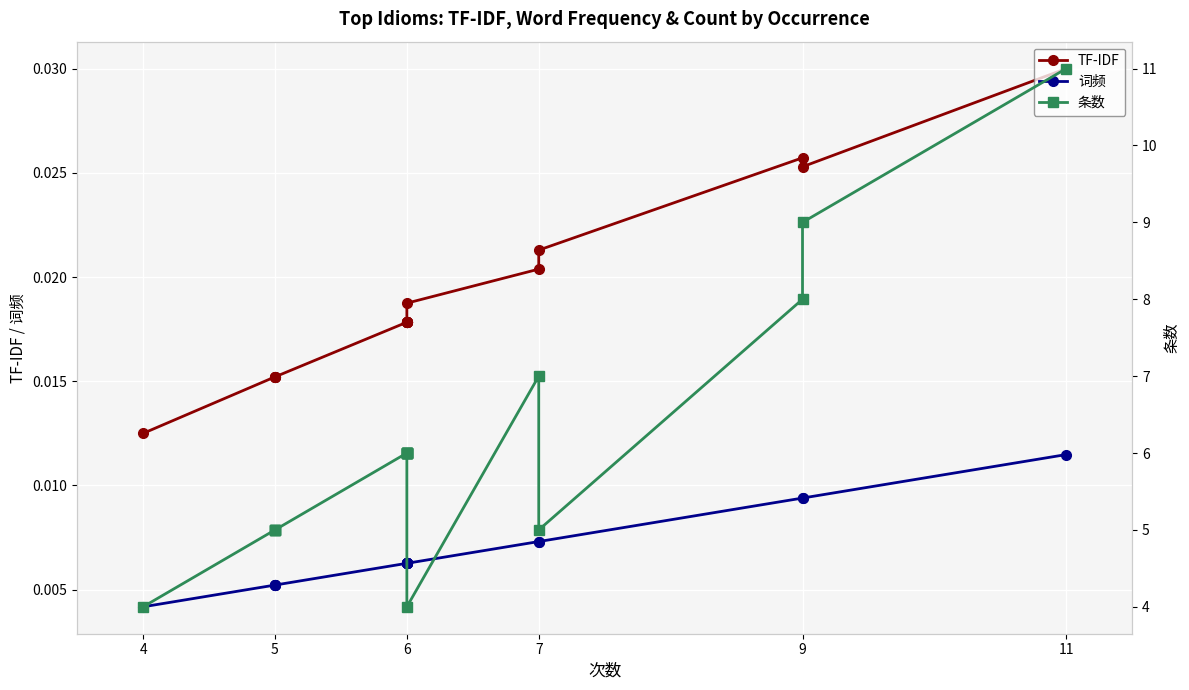

List the series in order of their peak value, lowest first.

词频, TF-IDF, 条数